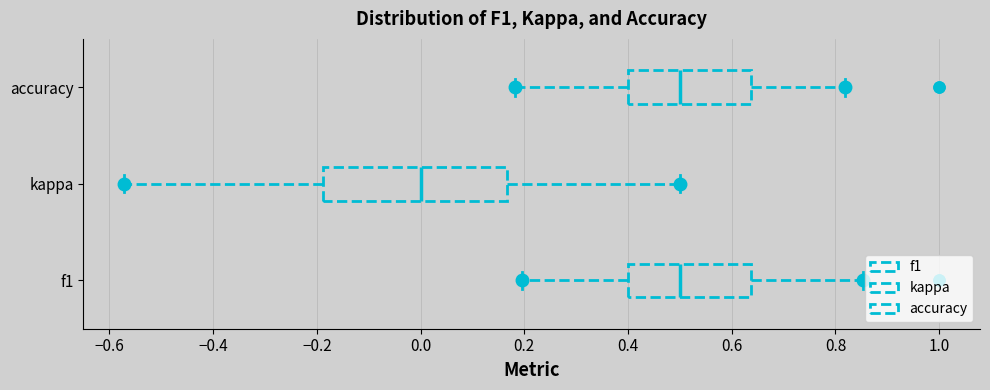

Reading bottom to top, read every box against the x-axis: the position of its median line, the range the box covers, and the ends of its whiskers. The values are not printed on the chart, so give them approximately, as read against the axis.

f1: median 0.50, box 0.40 to 0.64, whiskers 0.20 to 0.86
kappa: median 0.00, box -0.18 to 0.16, whiskers -0.58 to 0.50
accuracy: median 0.50, box 0.40 to 0.64, whiskers 0.18 to 0.82